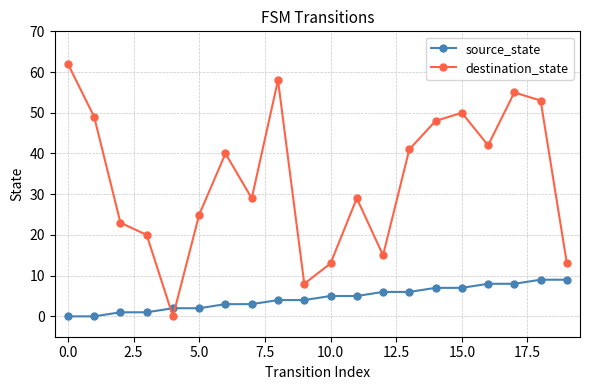

List the series in order of their overall mean, lowest first.

source_state, destination_state